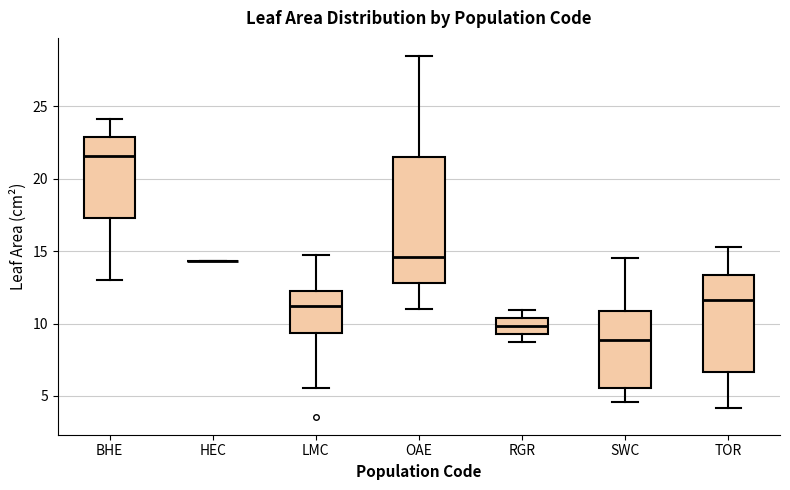

Where does the upper whisker of the box for OAE end on the y-axis? The values are not printed on the chart, so give them approximately, as read against the axis.

28.5